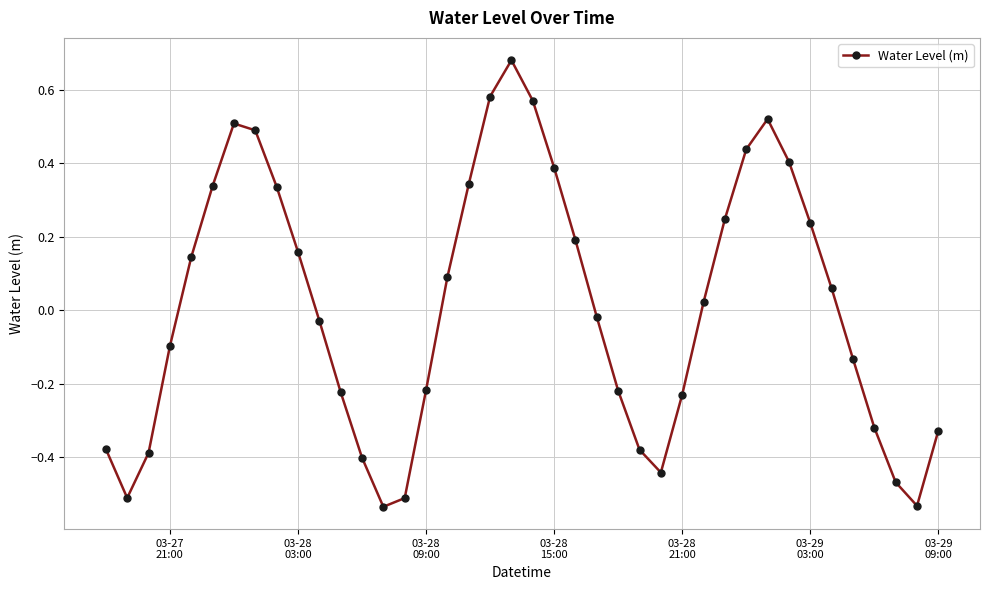

How many points are lower than both their immediate neighbors (excluding endpoints)?

4